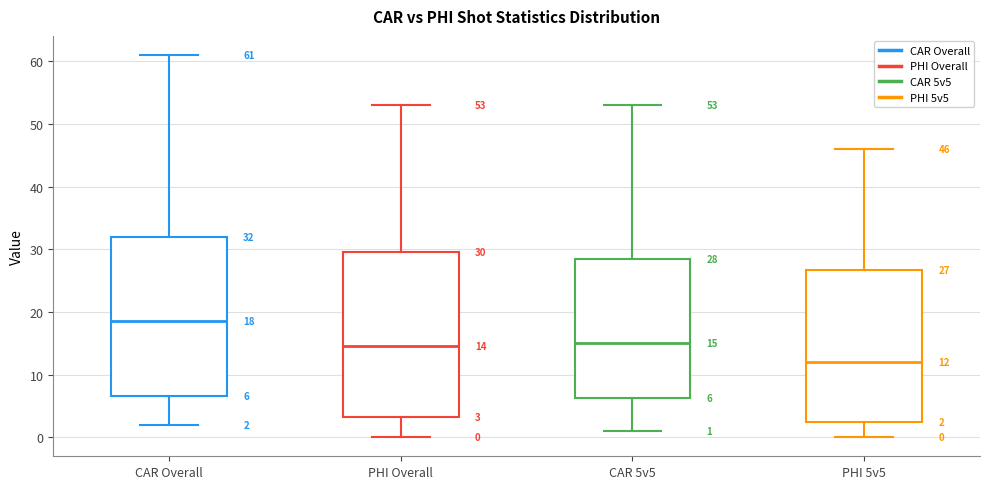

Which box has the highest median line?

CAR Overall